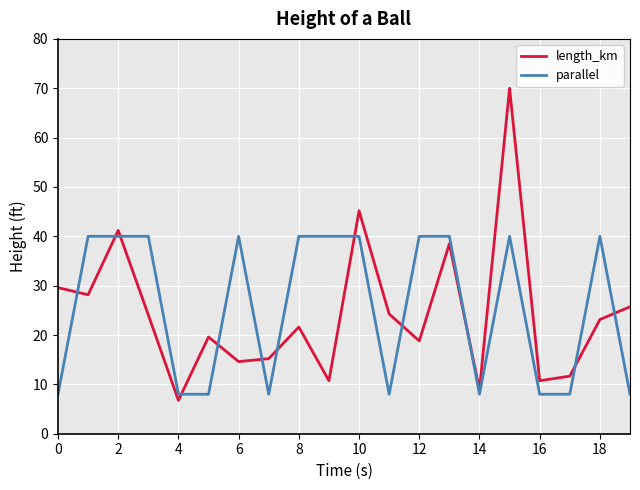

What is the average value of the length_km series?

24.4